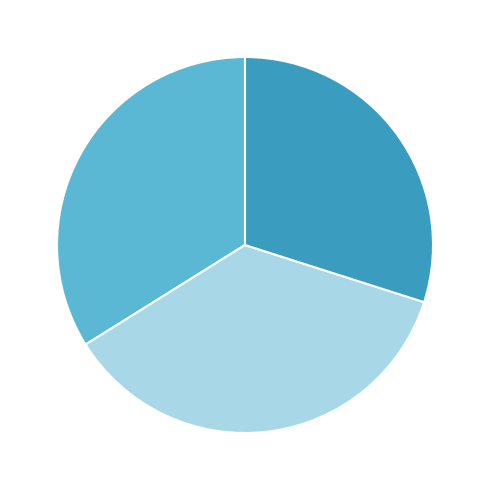

Is there a majority slice in this chart?

No